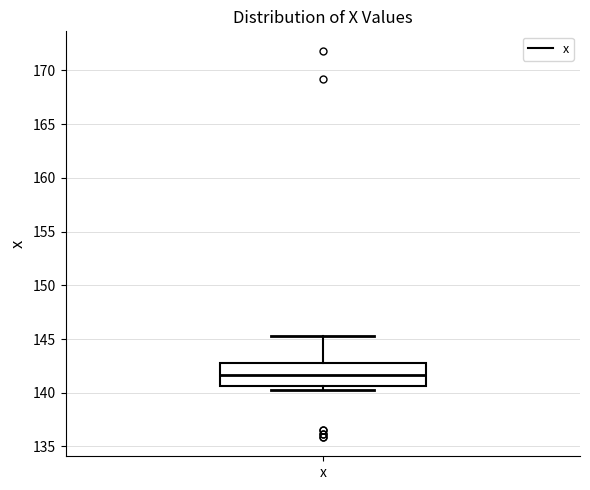

Read this box plot against the y-axis: the position of the median line, the range covered by the box, and the ends of both whiskers. The values are not printed on the chart, so give them approximately, as read against the axis.

median 141.5, box 140.5 to 142.5, whiskers 140.0 to 145.5